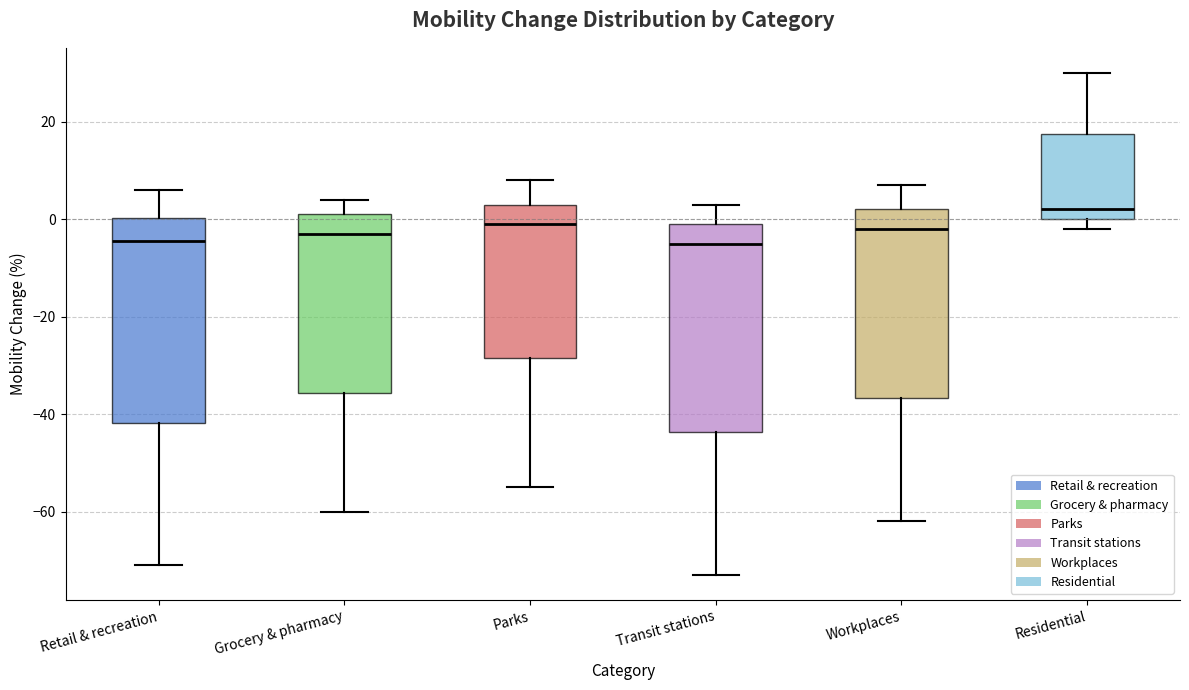

Reading left to right, transcribe this box plot: for each box, give where its median line is, the range the box spans, and where its two whiskers end, as read against the y-axis. The values are not printed on the chart, so give them approximately, as read against the axis.

Retail & recreation: median -4, box -42 to 0, whiskers -70 to 6
Grocery & pharmacy: median -2, box -36 to 2, whiskers -60 to 4
Parks: median 0, box -28 to 4, whiskers -54 to 8
Transit stations: median -4, box -44 to 0, whiskers -72 to 4
Workplaces: median -2, box -36 to 2, whiskers -62 to 8
Residential: median 2, box 0 to 18, whiskers -2 to 30